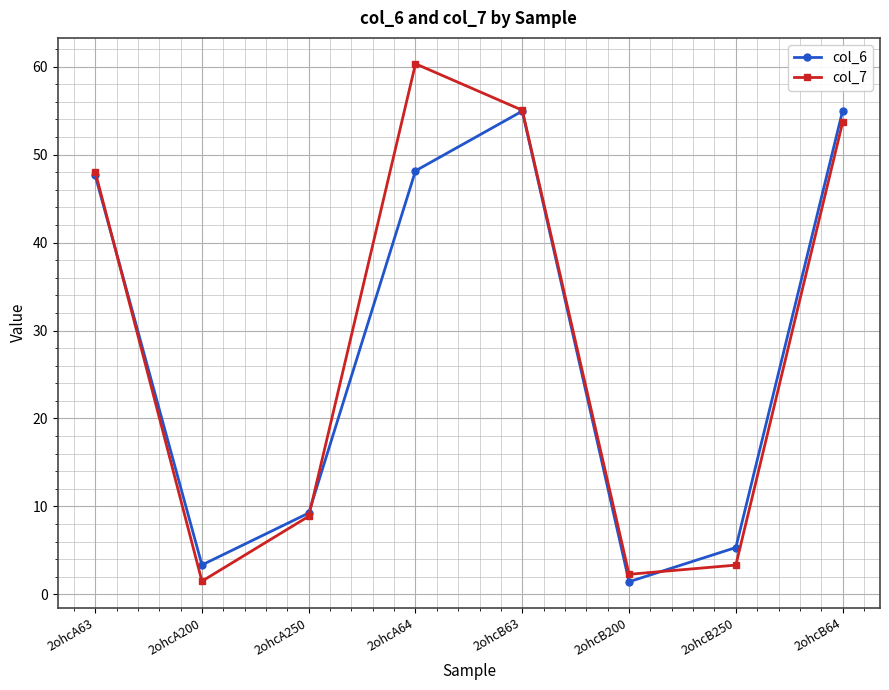

Rank the series by their maximum value, from highest to lowest.

col_7, col_6